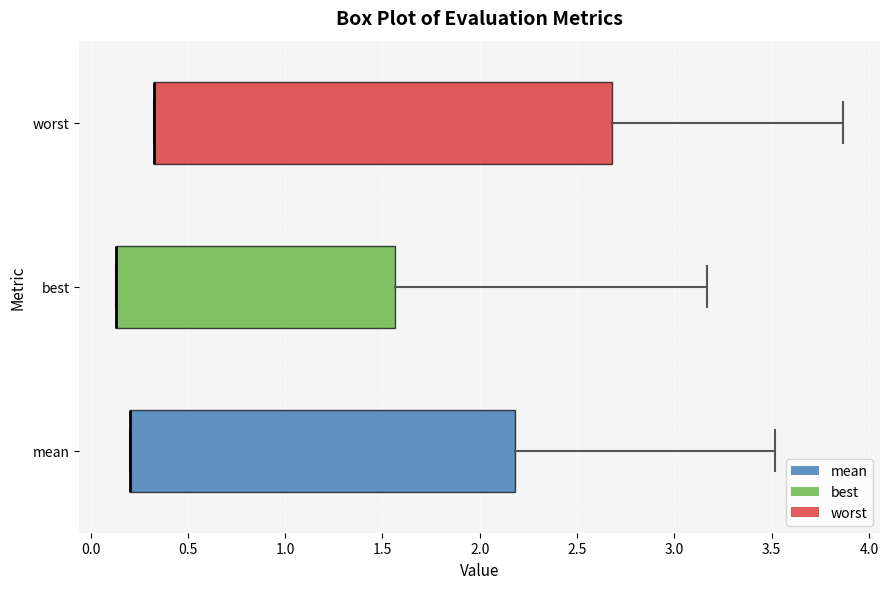

Where is the right edge of the box for mean on the x-axis? The values are not printed on the chart, so give them approximately, as read against the axis.

2.20